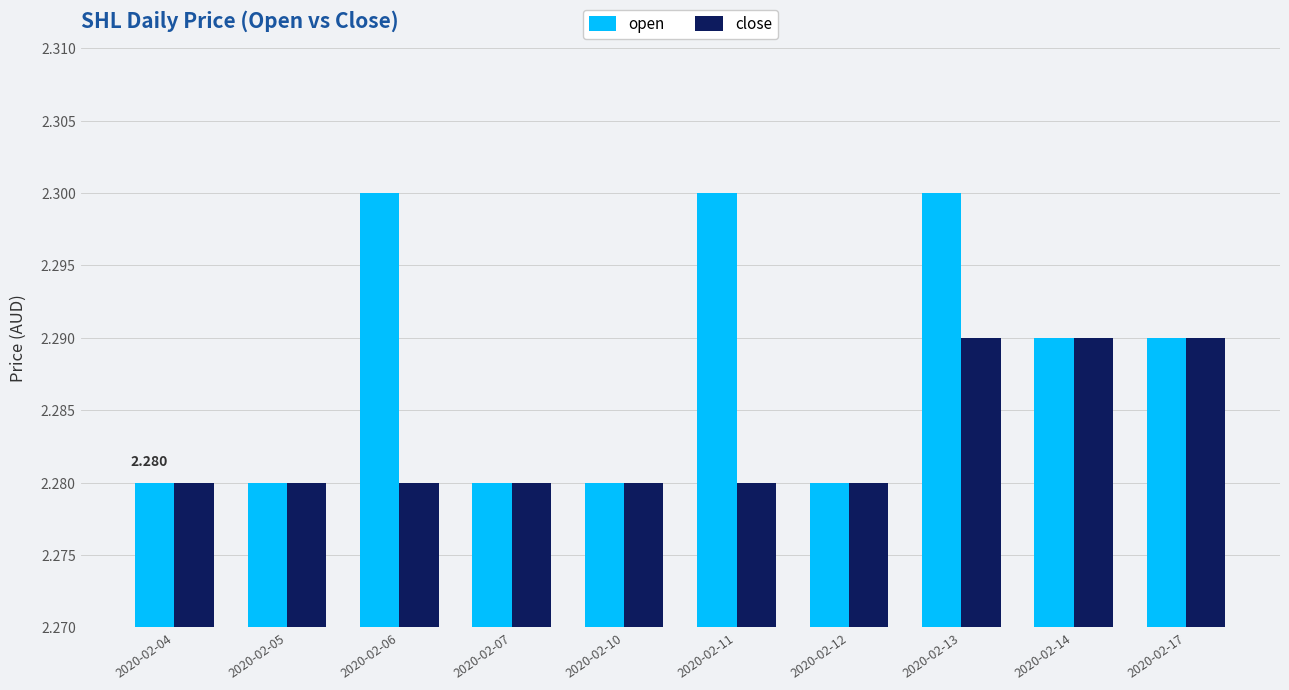

Is it true that open equals 3.2 at 2020-02-13?

False